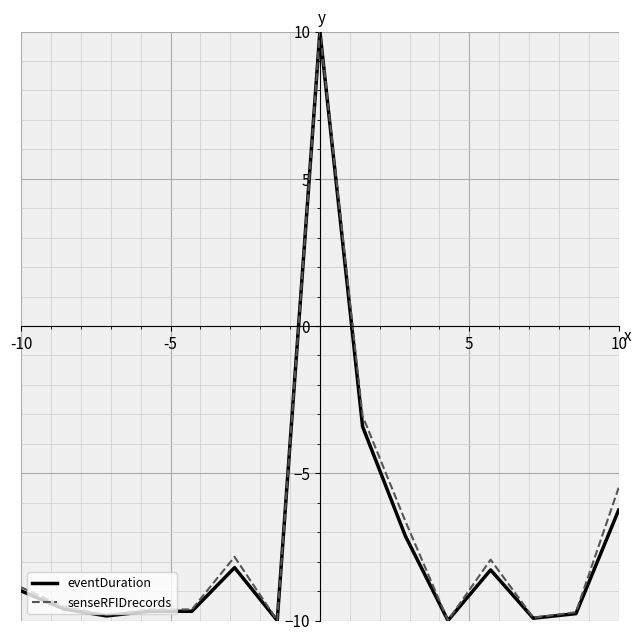

How many values in the senseRFIDrecords series are below -9?

8